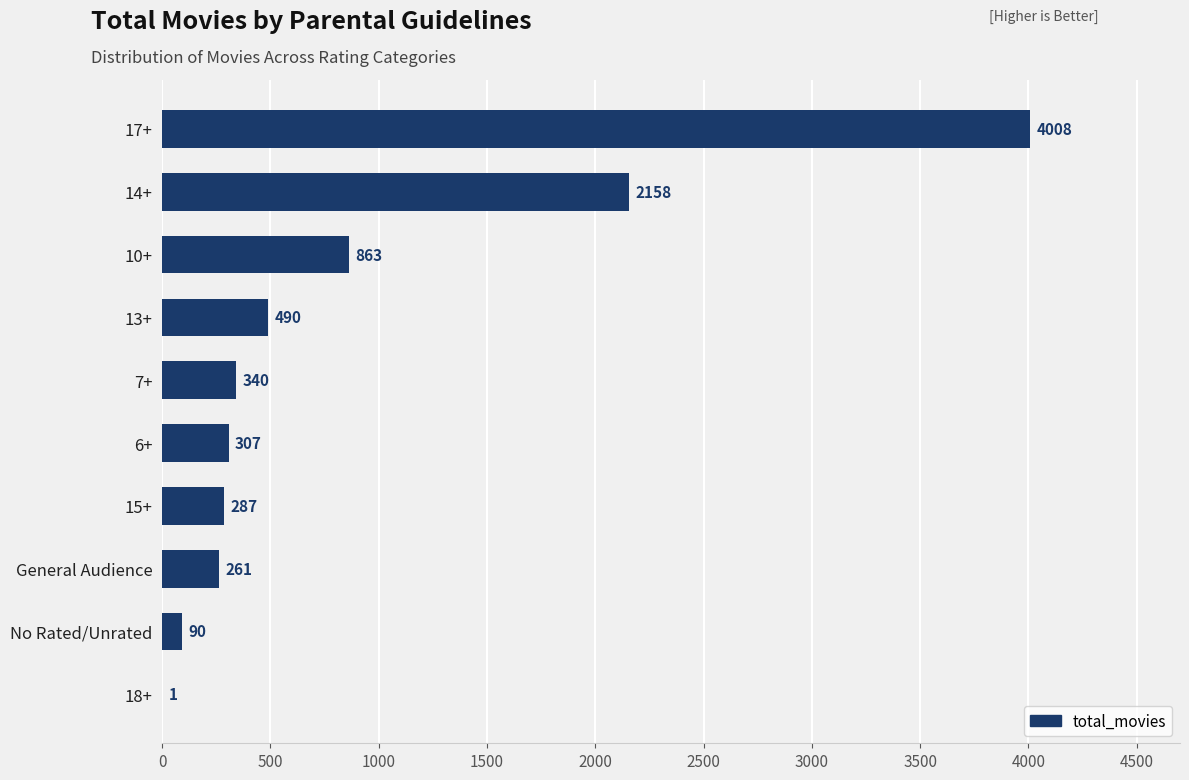

How many categories are shown in the chart?

10